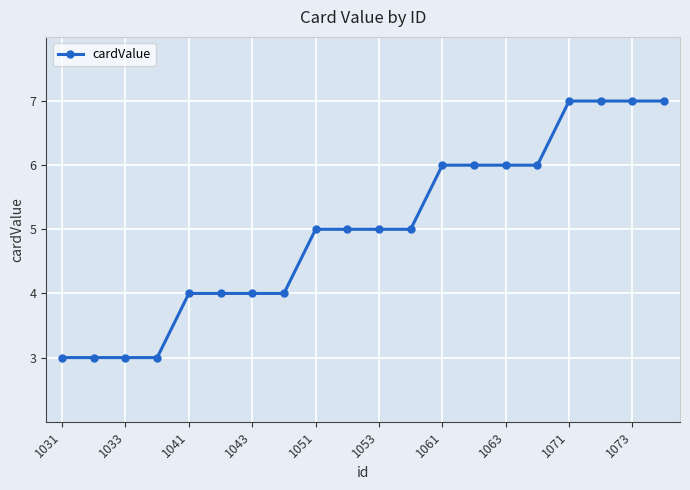

How many data points does each series have?

20